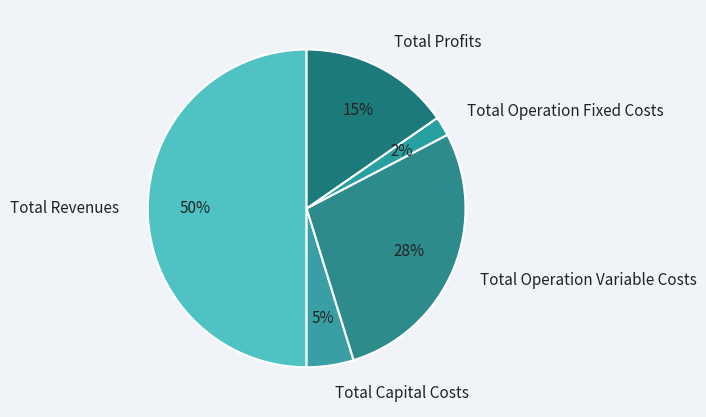

Which has a higher value, Total Operation Variable Costs or Total Capital Costs?

Total Operation Variable Costs